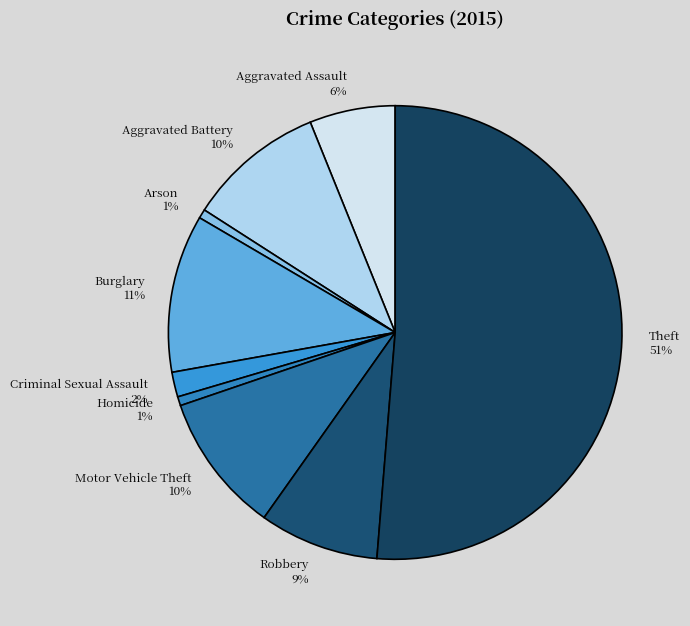

Combined, do Theft and Burglary account for over 50%?

Yes